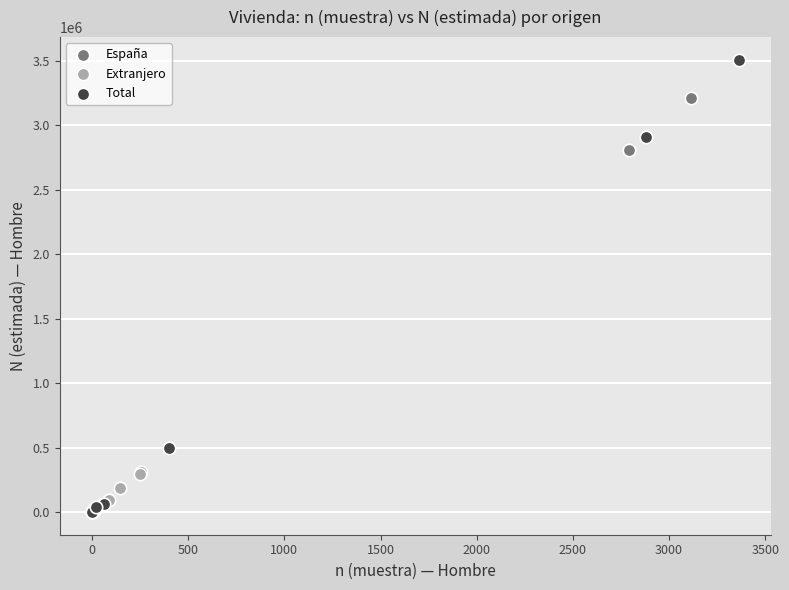

Which series has the widest spread of Y values?

Total